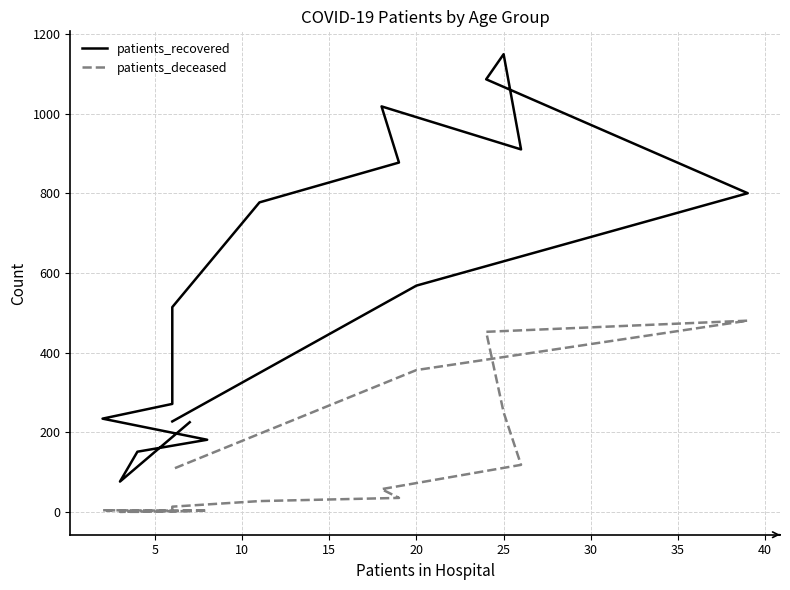

What is the value of the patients_recovered point at the 14th from the left?

800